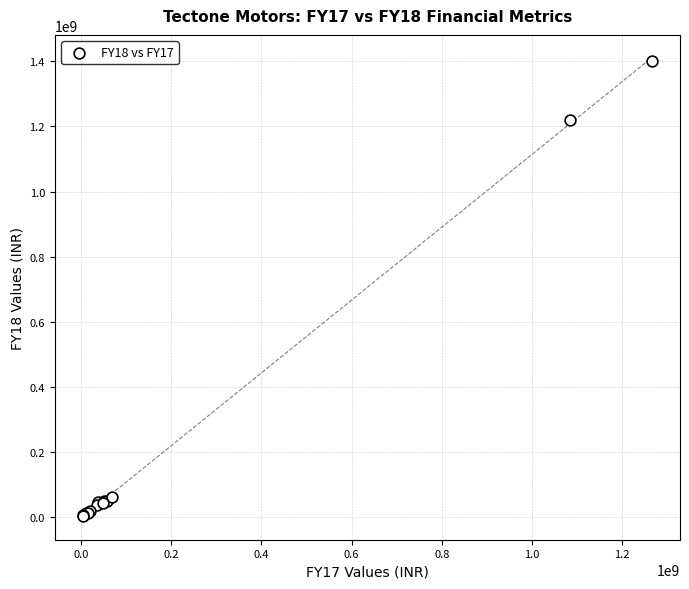

What Y value in the scatter plot is closest to 702758567?

1220103130